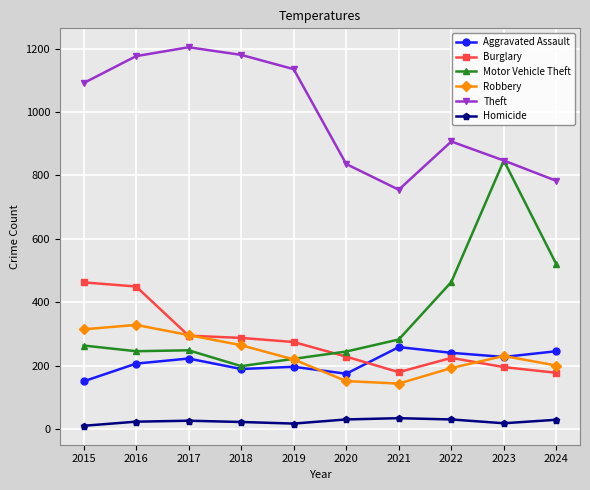

What is the spread (max minus min) of values at 2015?

1080